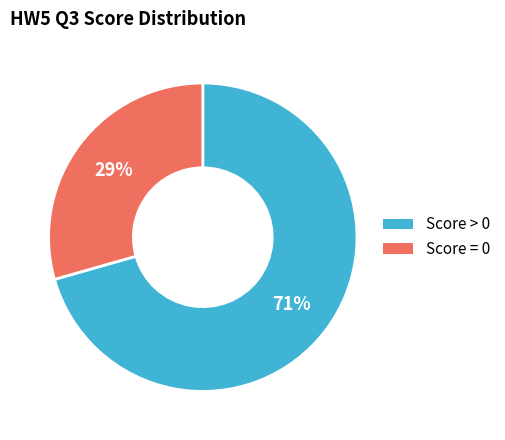

To the nearest percent, what is the average slice percentage?

50%